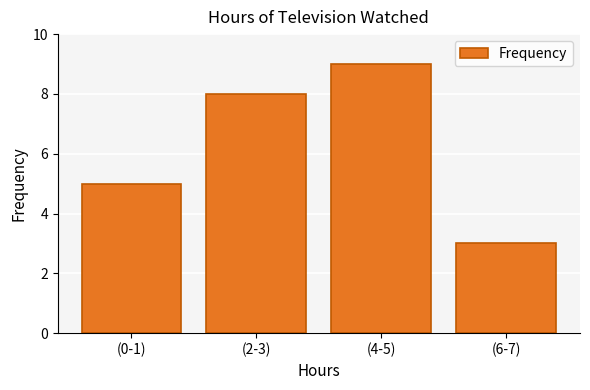

Reading left to right, transcribe all the data shown in this chart.

(0-1)=5	(2-3)=8	(4-5)=9	(6-7)=3